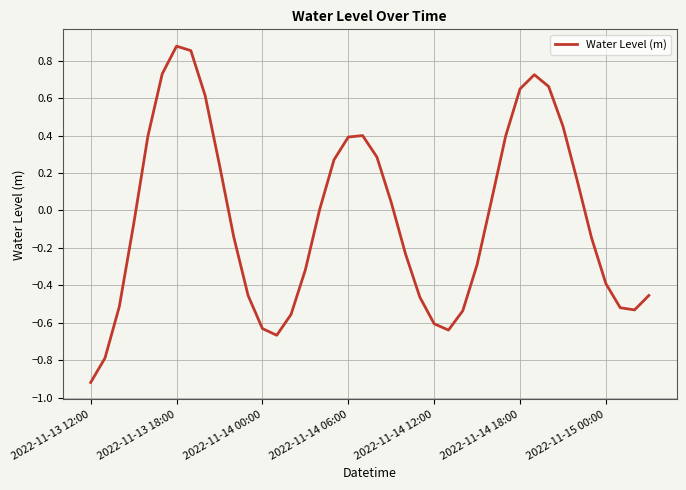

What is the minimum value shown in the chart?

-0.9